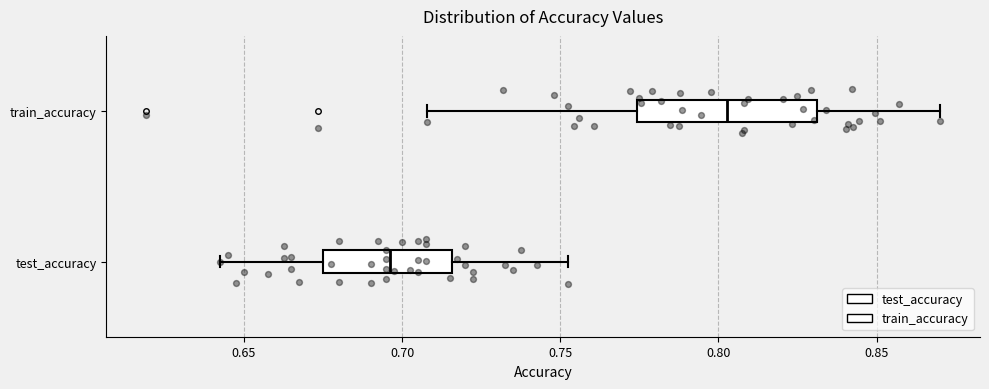

Which box has the furthest to the right median line?

train_accuracy